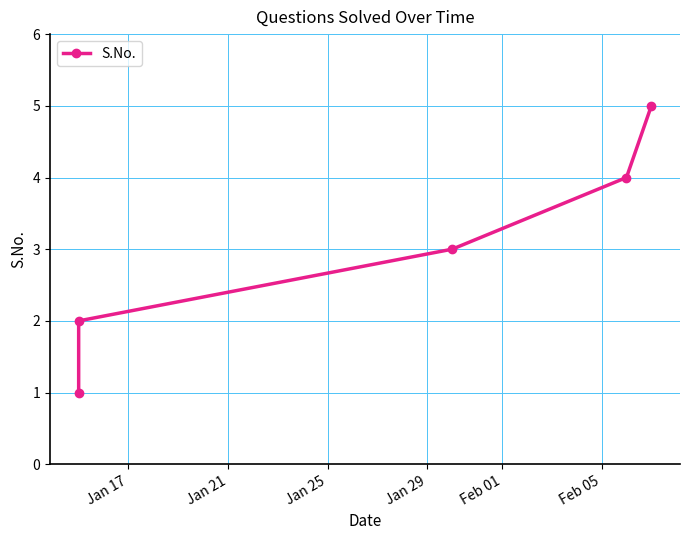

Count the number of values greater than 3.

2